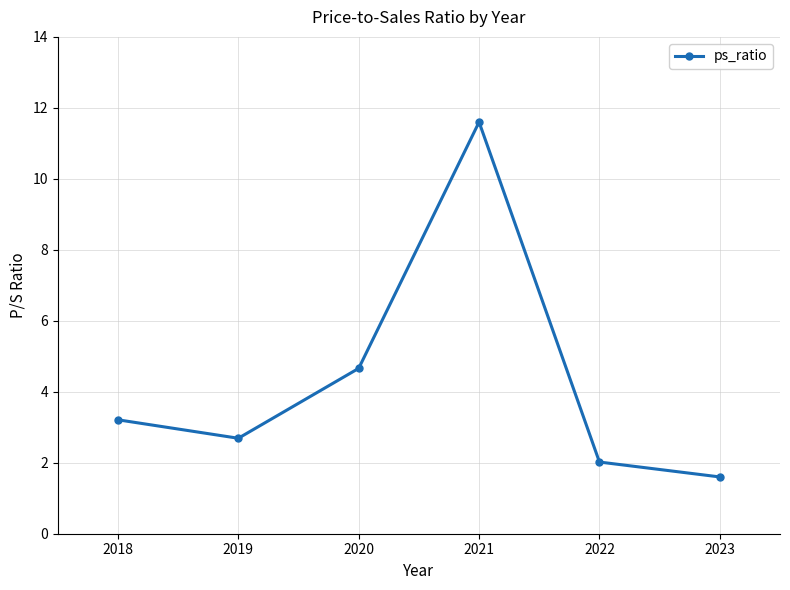

What is the minimum value shown in the chart?

1.6